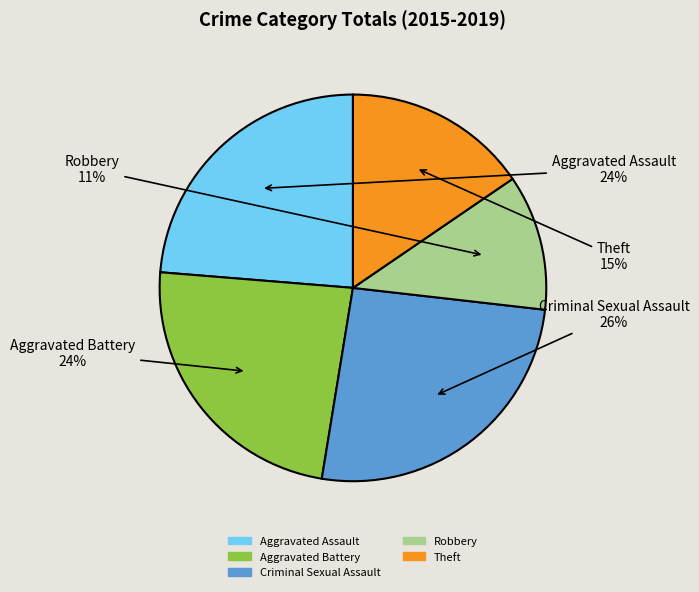

To the nearest percent, what is the average slice percentage?

20%